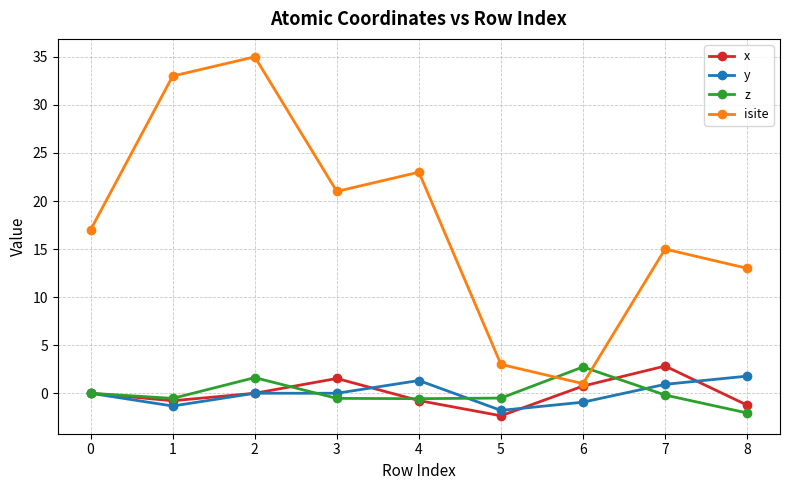

What is the difference between the maximum and minimum values in the y series?

3.6